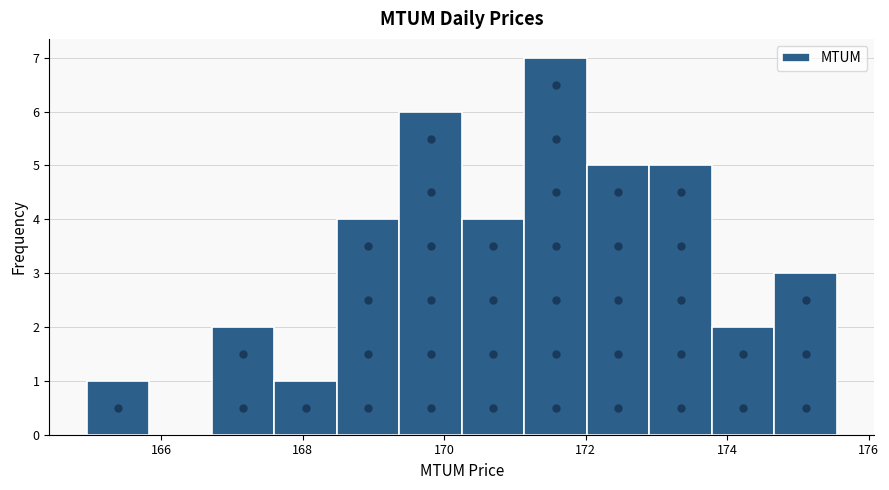

Reading left to right, list every bar in this chart as the range it spans on the x-axis followed by its height. Neither the bar edges nor the heights are printed on the chart, so give them approximately, as read against the axes.

165.0 to 165.8: 1
165.8 to 166.8: 0
166.8 to 167.6: 2
167.6 to 168.4: 1
168.4 to 169.4: 4
169.4 to 170.2: 6
170.2 to 171.2: 4
171.2 to 172.0: 7
172.0 to 173.0: 5
173.0 to 173.8: 5
173.8 to 174.6: 2
174.6 to 175.6: 3